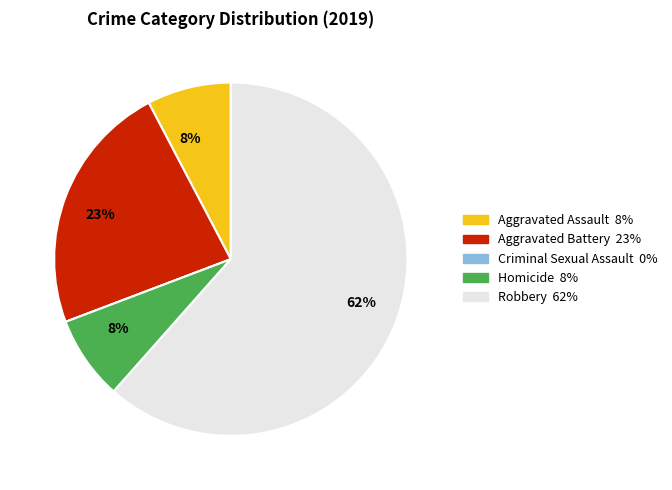

To the nearest percent, what portion does Homicide 8% represent?

8%